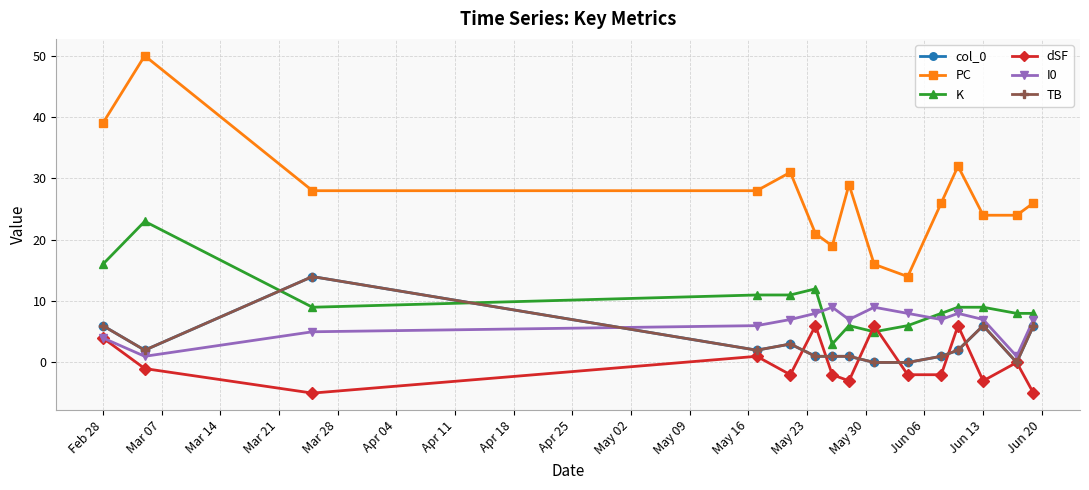

At how many categories does at least one series exceed 18?

13